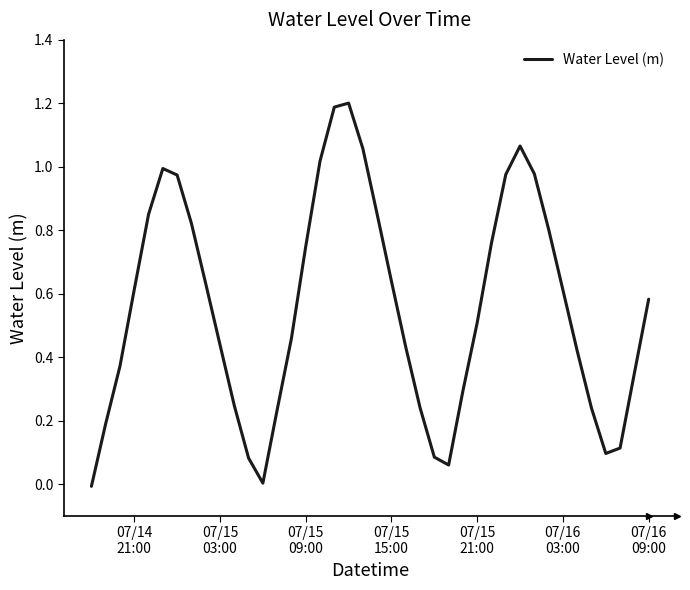

What is the difference between the maximum and minimum values?

1.2